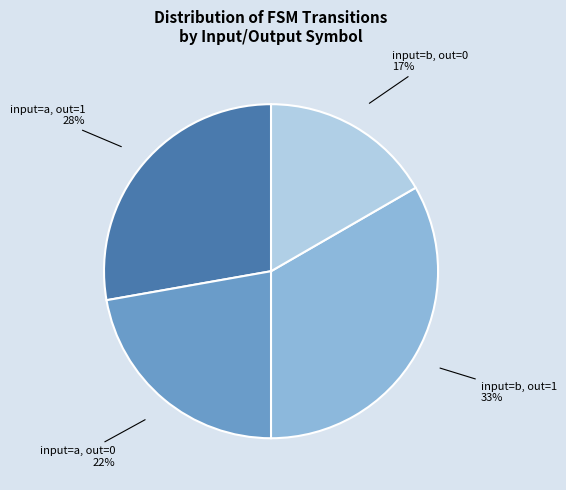

How many slices are in this pie chart?

4